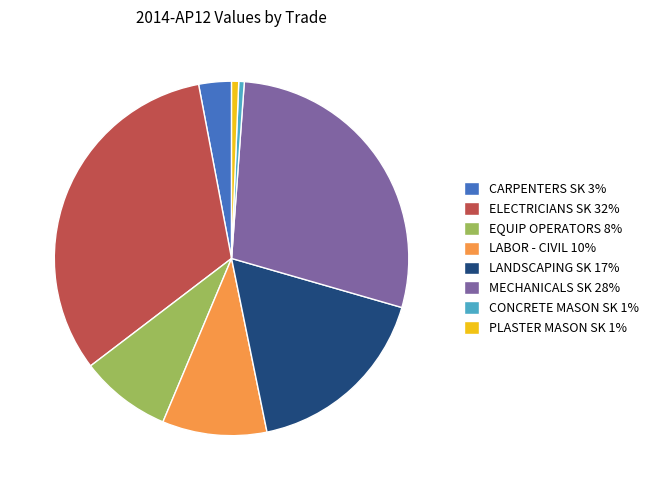

Is there a majority slice in this chart?

No